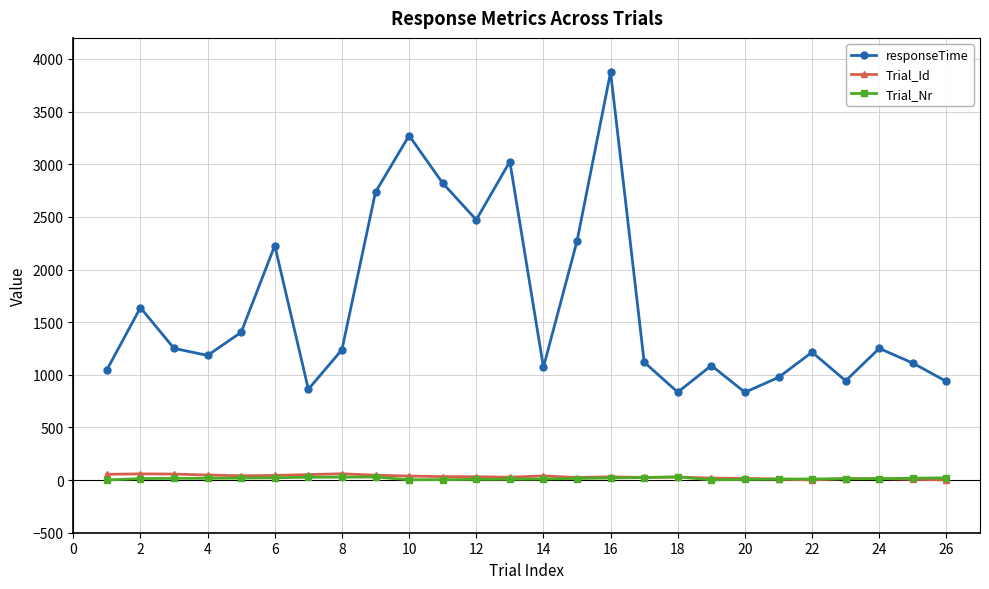

True or false: Trial_Id and responseTime cross at least once.

False